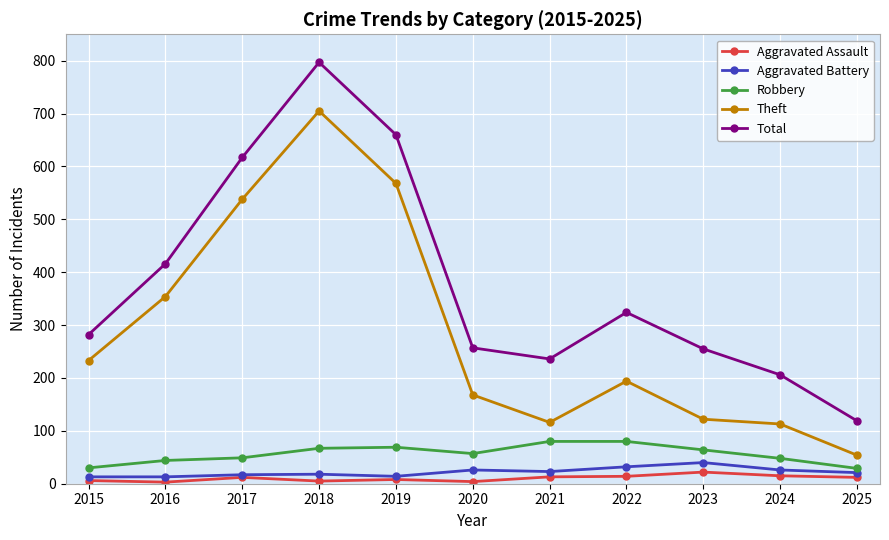

What is the sum of the Robbery values at 2017 and 2020?

106